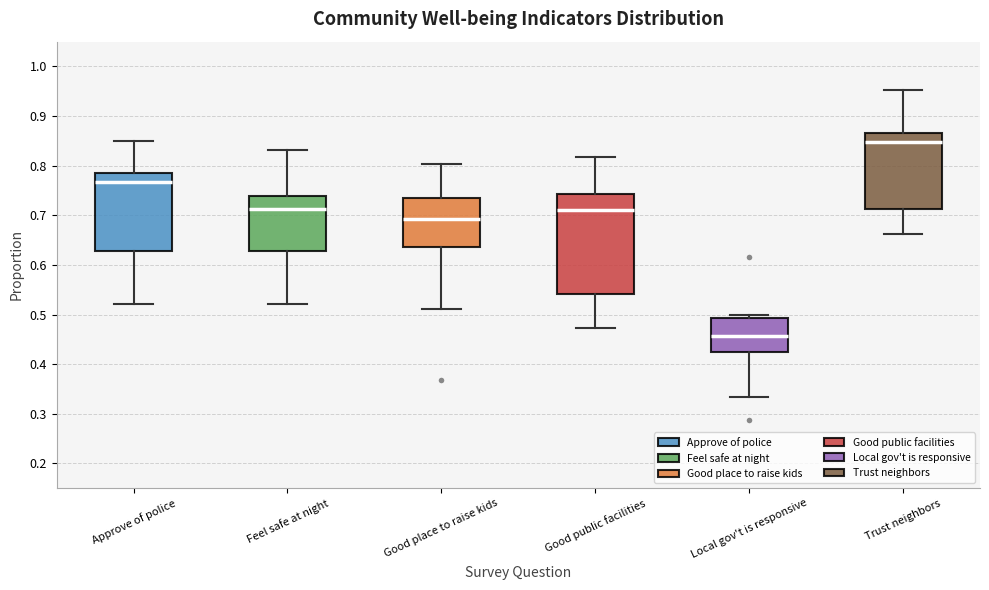

Comparing the boxes themselves (not the whiskers), which one is the tallest?

Good public facilities